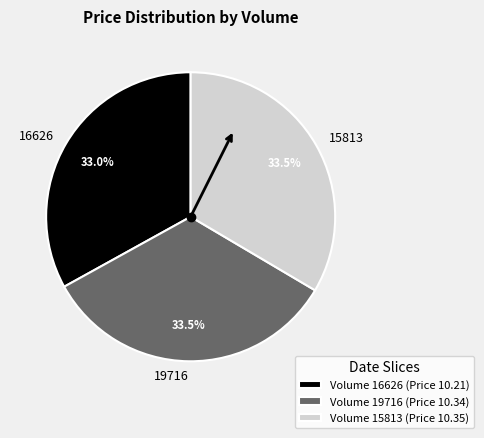

What is the ratio of the value at 16626 to the value at 19716?

1.0